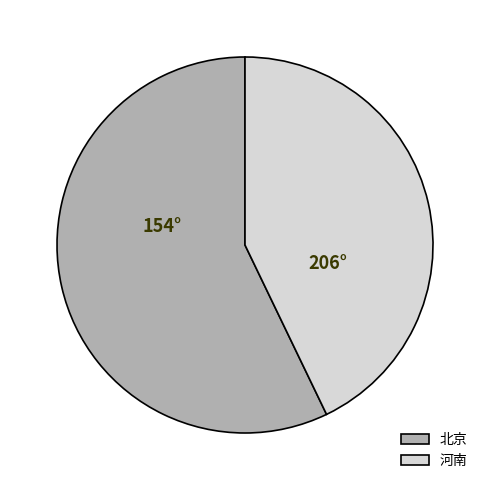

What is the ratio of the value at 北京 to the value at 河南?

1.3